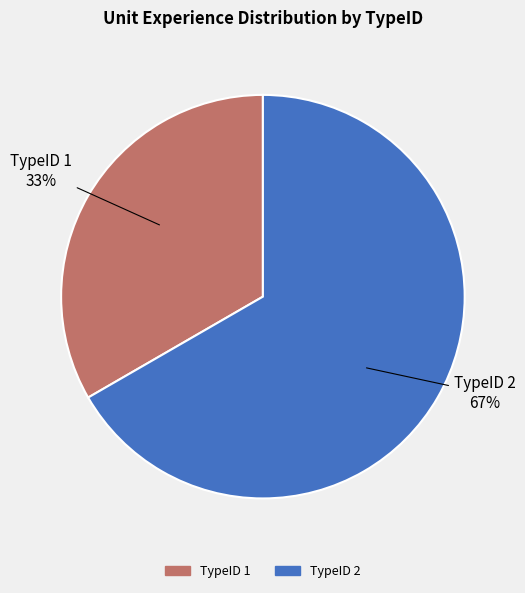

To the nearest percent, what is the average slice percentage?

50%